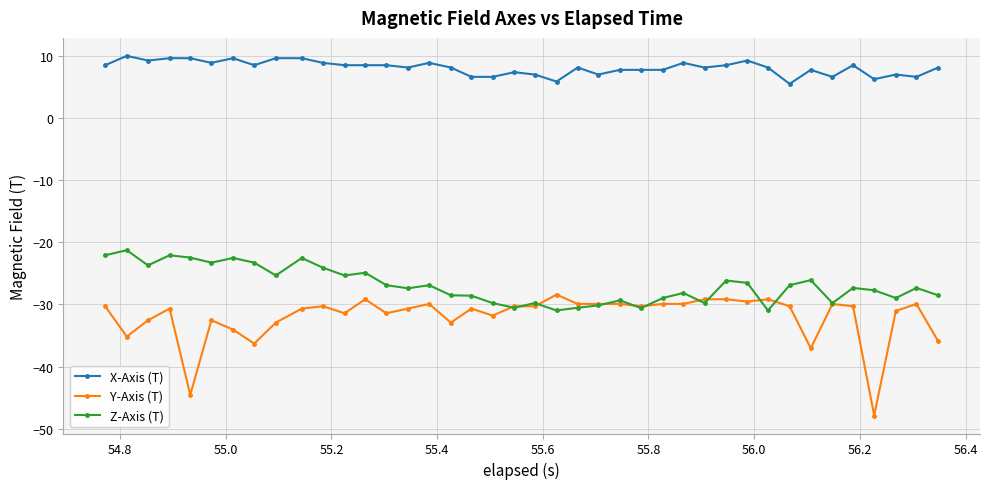

Which series has the largest range (max minus min)?

Y-Axis (T)